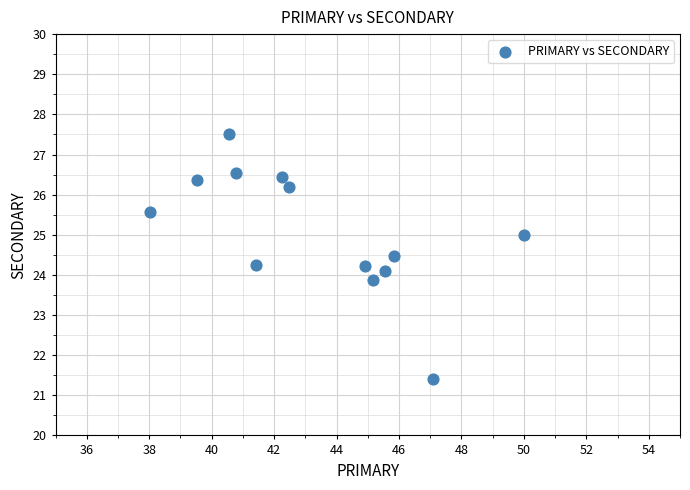

What is the range of X values (max minus min)?

12.0